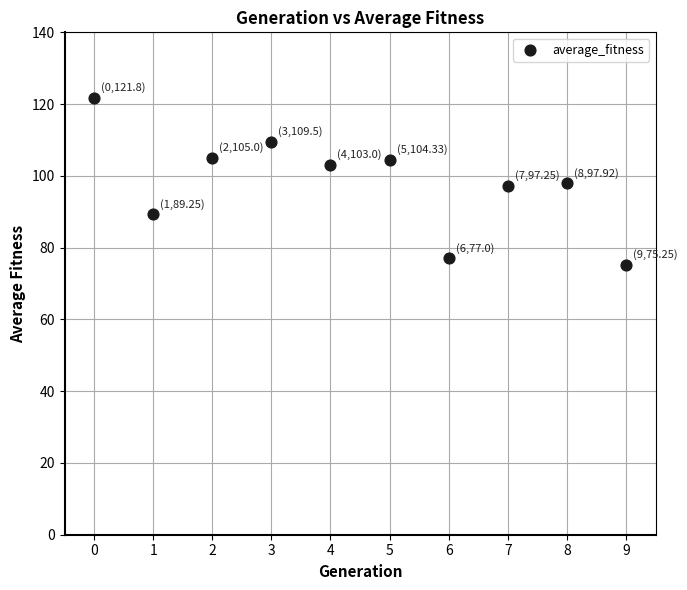

What is the average Y value?

98.0